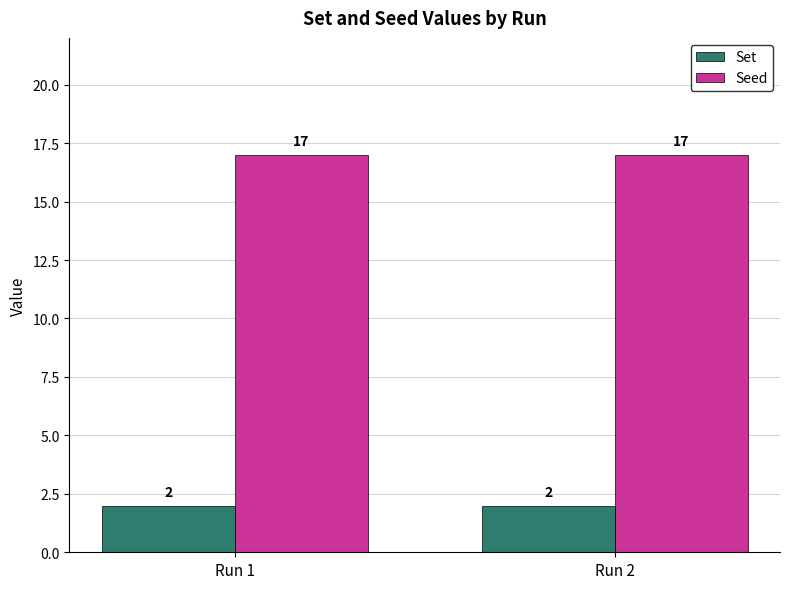

What value does the Set series have at Run 2?

2